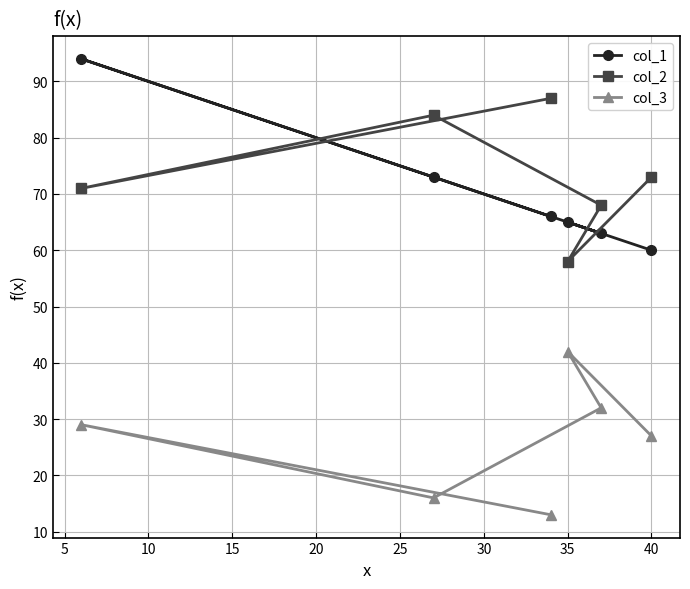

Rank the series by their maximum value, from highest to lowest.

col_1, col_2, col_3